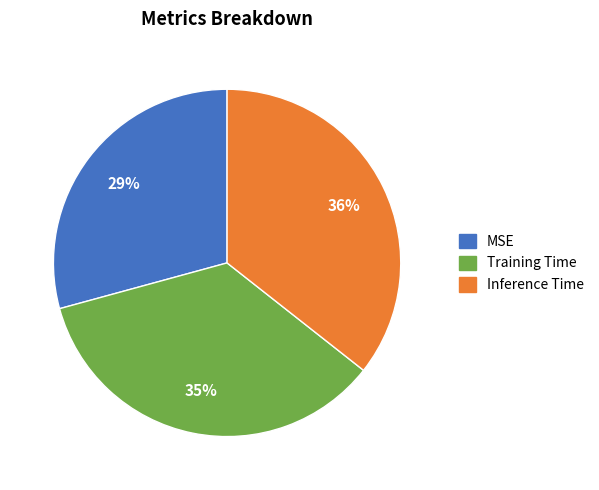

Combined, do MSE and Training Time account for over 50%?

Yes